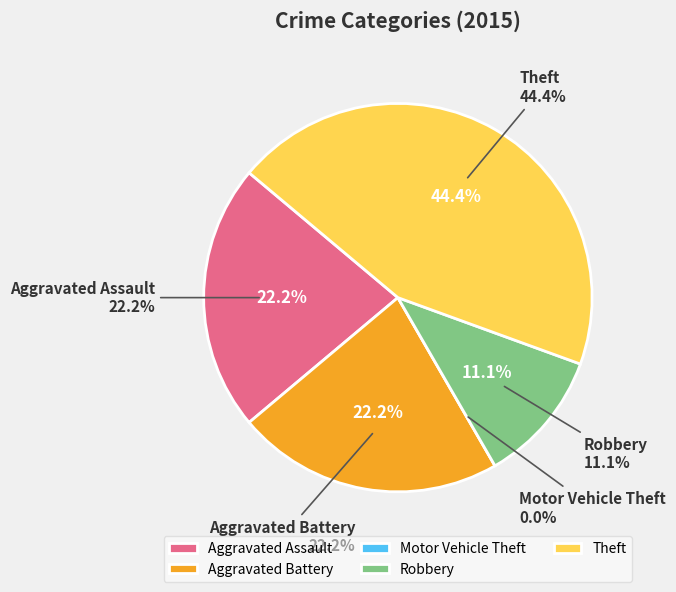

What percentage is NOT represented by Theft?

55.6%